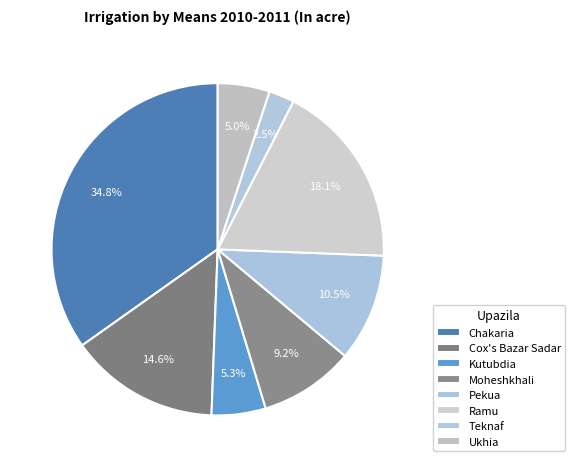

How many segments does this pie chart have?

8